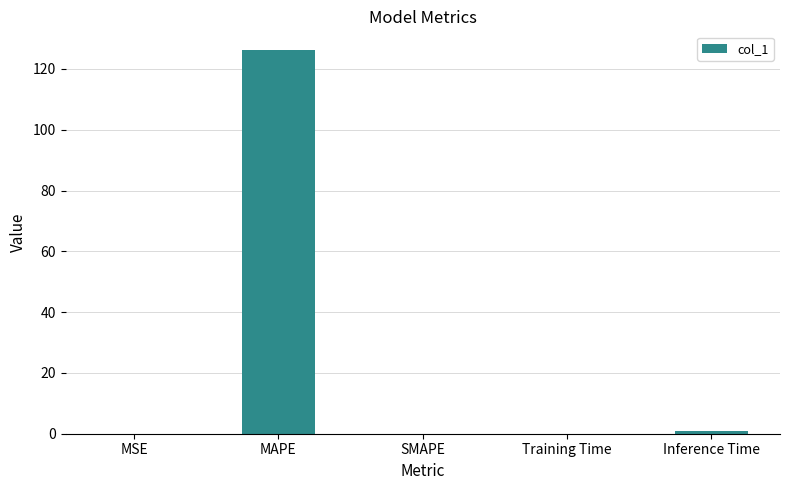

What is the greatest value displayed?

126.1